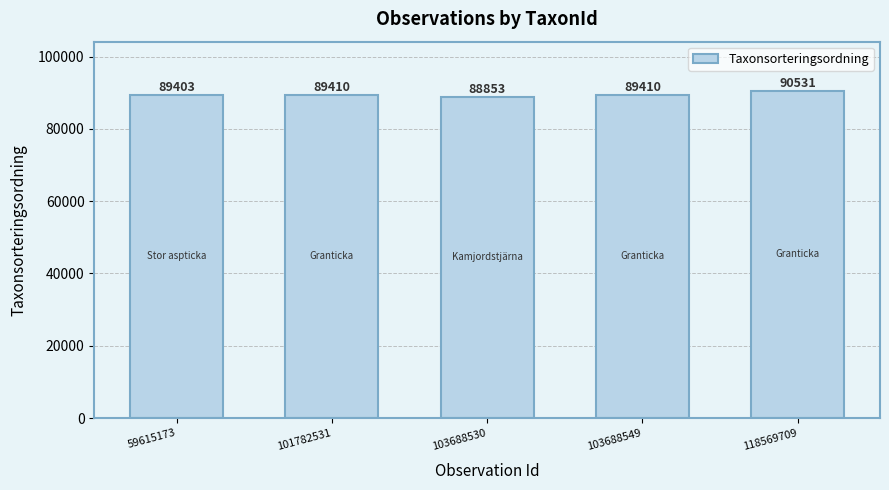

Reading right to left, transcribe all the data shown in this chart.

118569709=90531	103688549=89410	103688530=88853	101782531=89410	59615173=89403